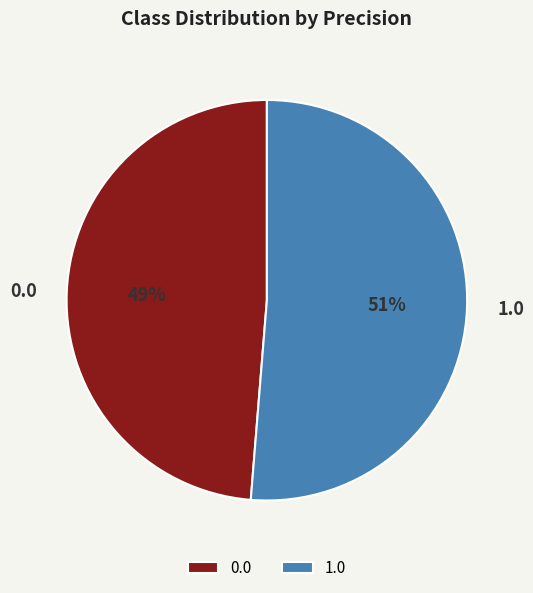

Rank the categories by value from highest to lowest.

1.0, 0.0